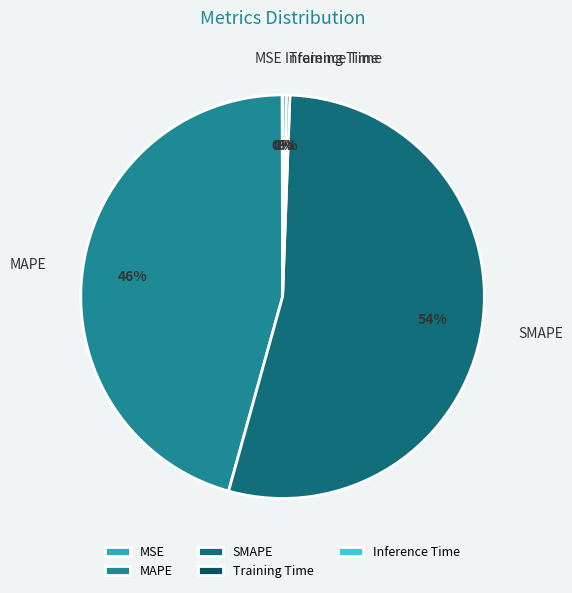

Which category has the biggest portion of the pie?

SMAPE